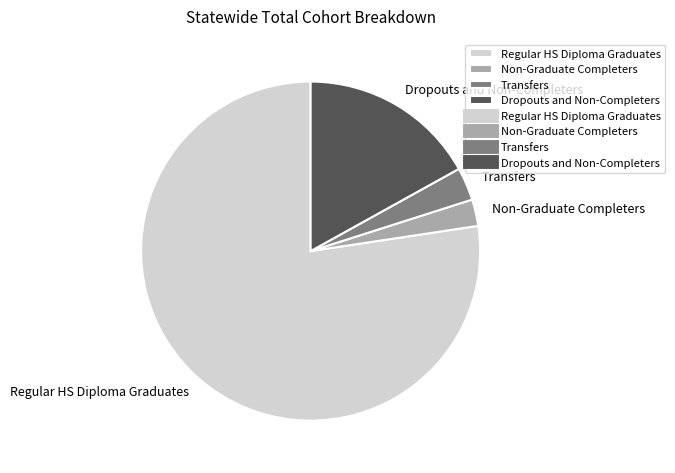

Combined, do Non-Graduate Completers and Dropouts and Non-Completers account for over 50%?

No